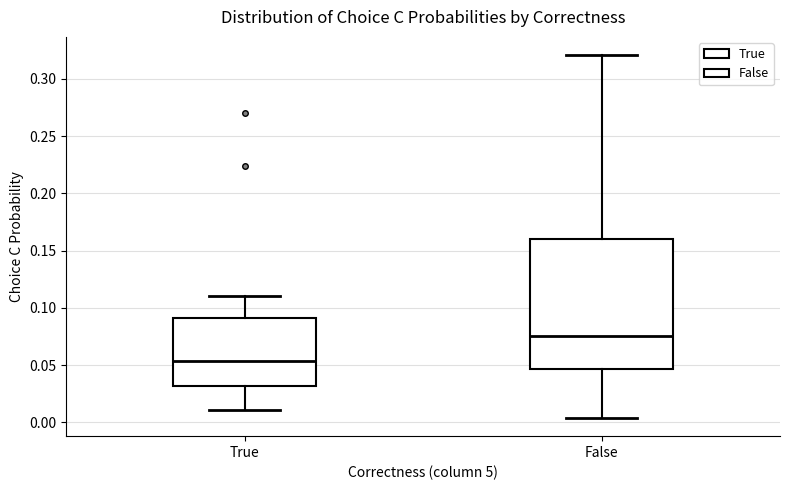

Where is the lower edge of the box for False on the y-axis? The values are not printed on the chart, so give them approximately, as read against the axis.

0.045